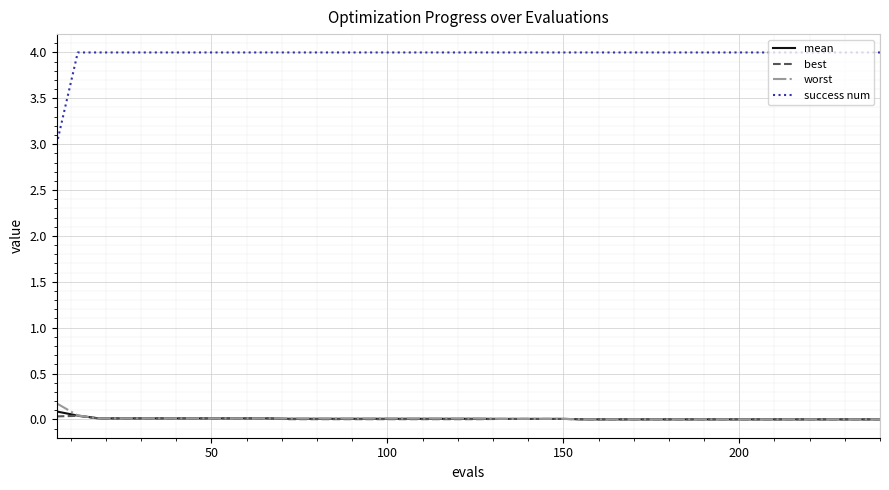

True or false: worst and success num cross at least once.

False